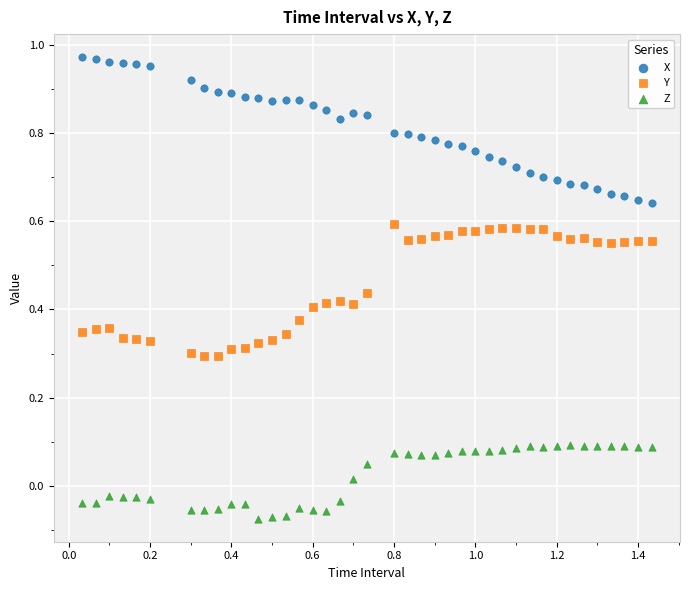

Which series has the largest Y range (max minus min)?

X